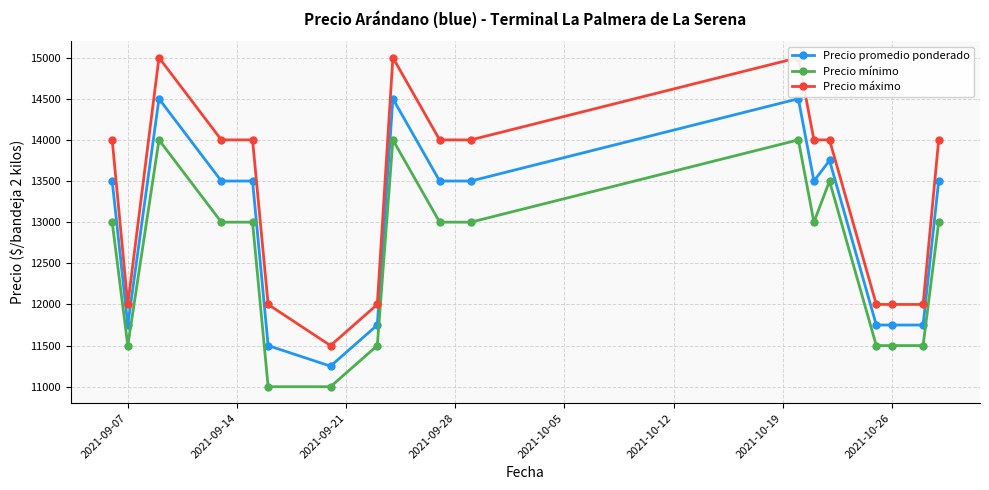

How many data points in Precio máximo are less than 14000?

7